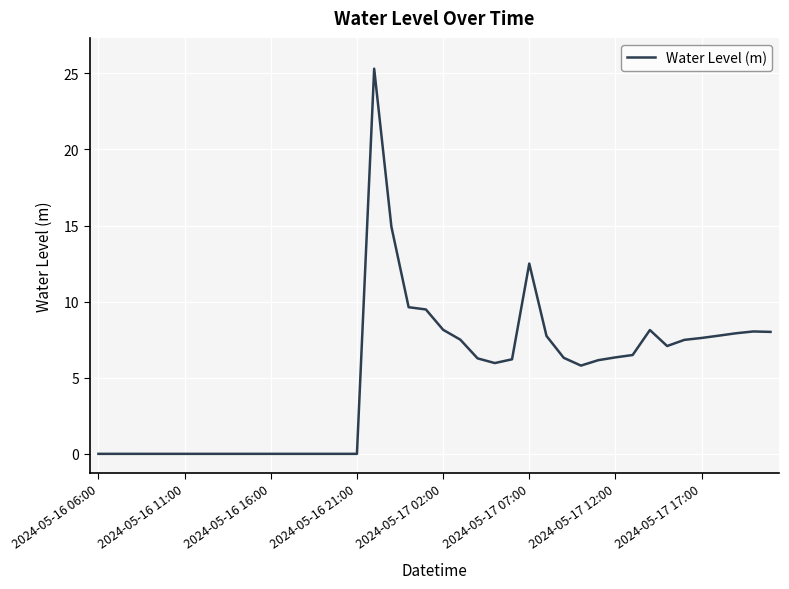

What is the greatest value displayed?

25.3